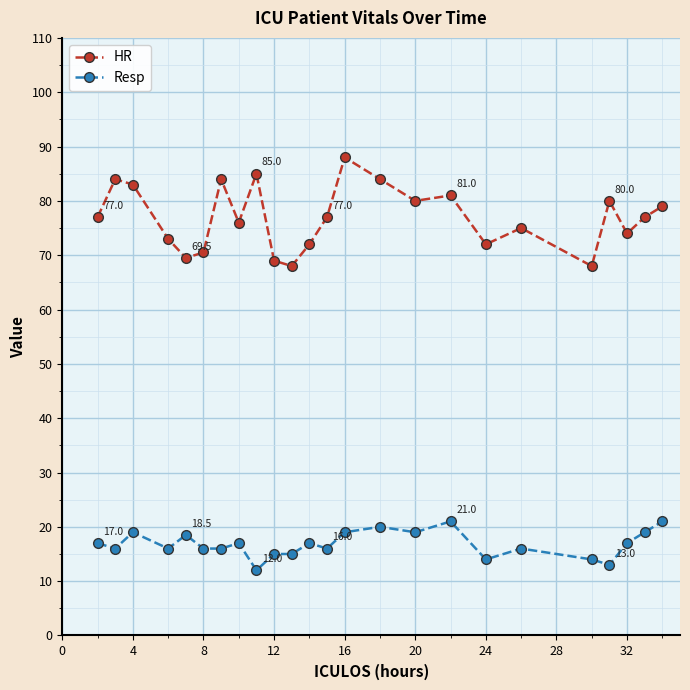

Rank the series by their average value, from lowest to highest.

Resp, HR